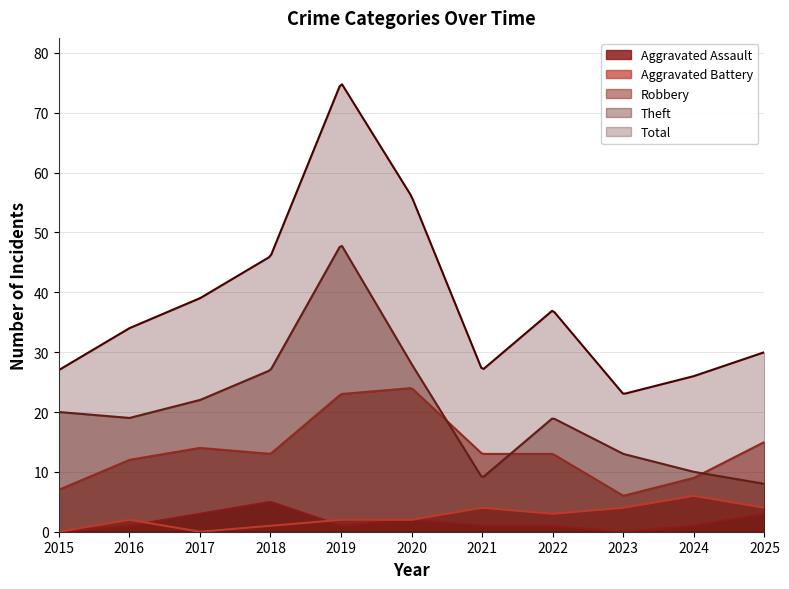

Which series has the largest total across all categories?

Total